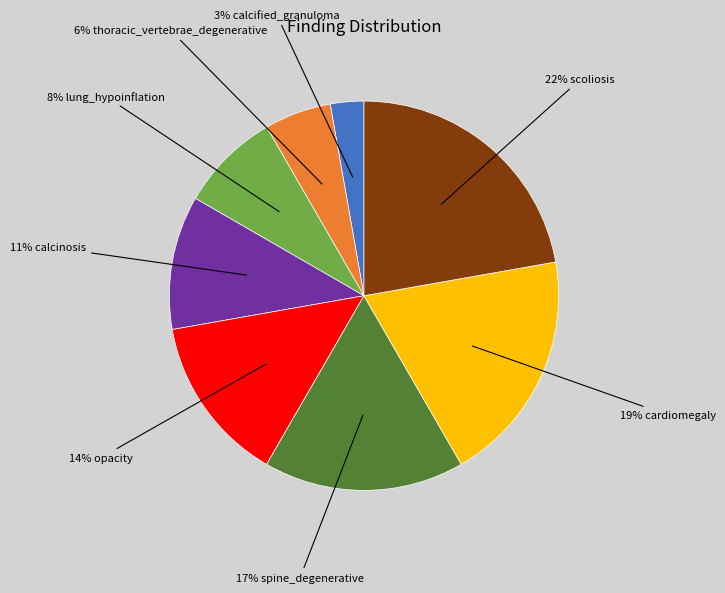

To the nearest percent, what is the average slice percentage?

12%